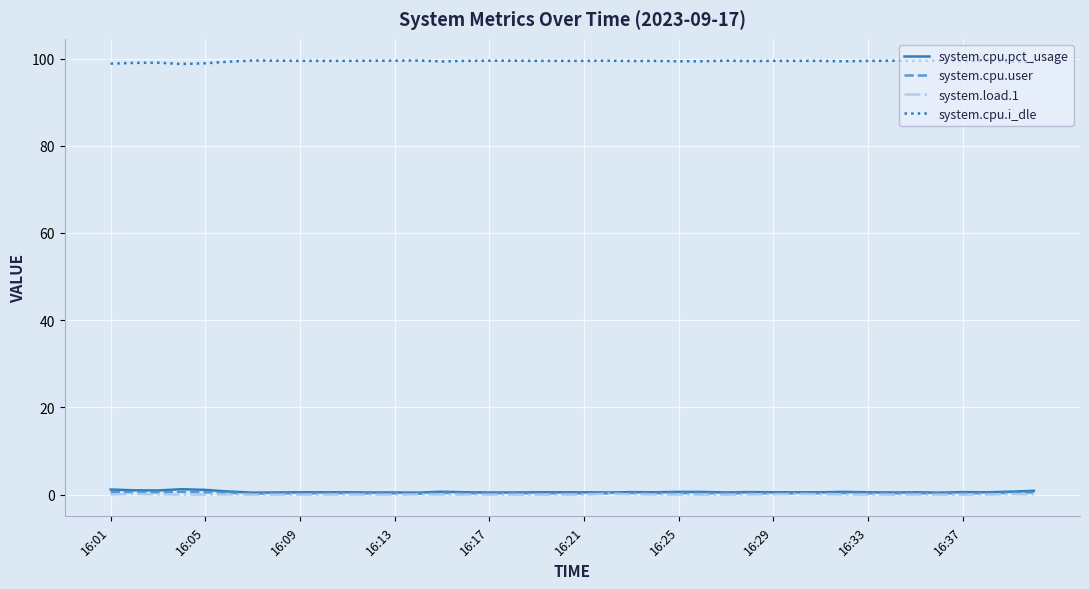

Which series has the largest total across all categories?

system.cpu.i_dle